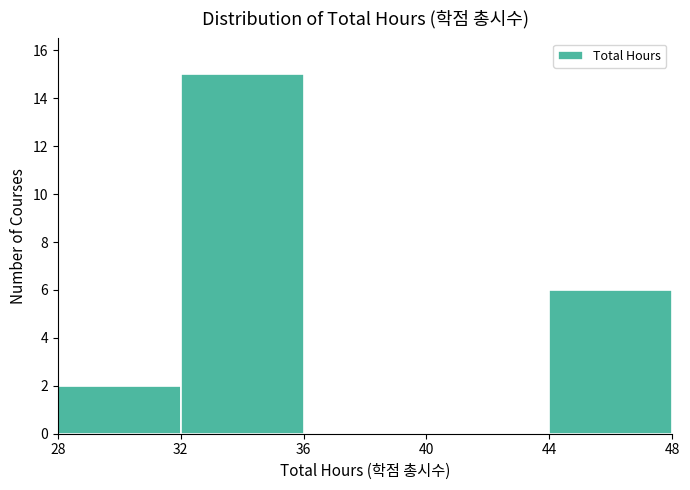

How tall is the bar that spans 28 to 32 on the x-axis? The values are not printed on the chart, so give them approximately, as read against the axis.

2